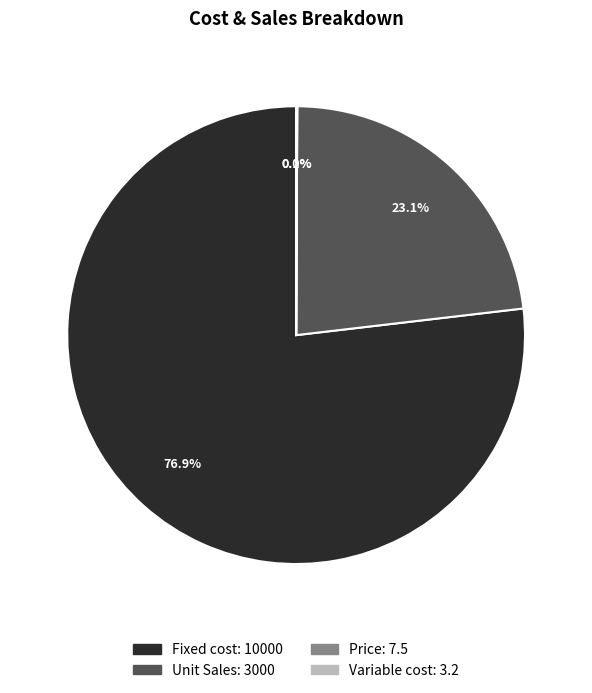

What percentage is the Unit Sales slice, to the nearest percent?

23%